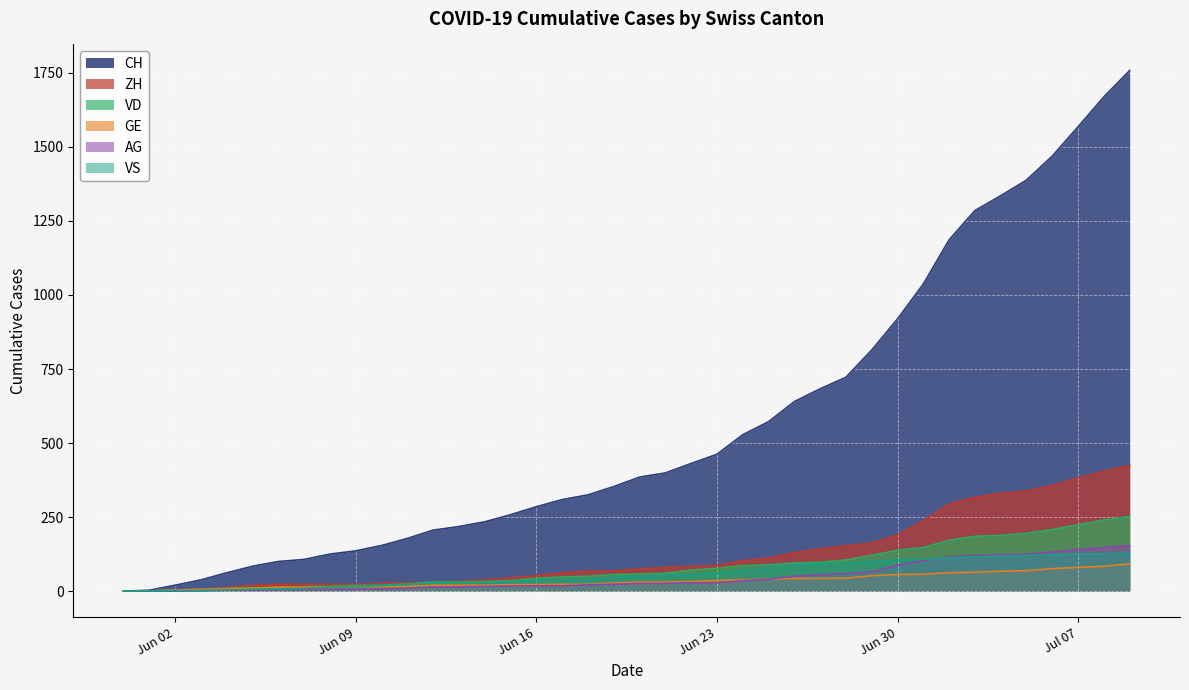

Which series has the largest total across all categories?

CH